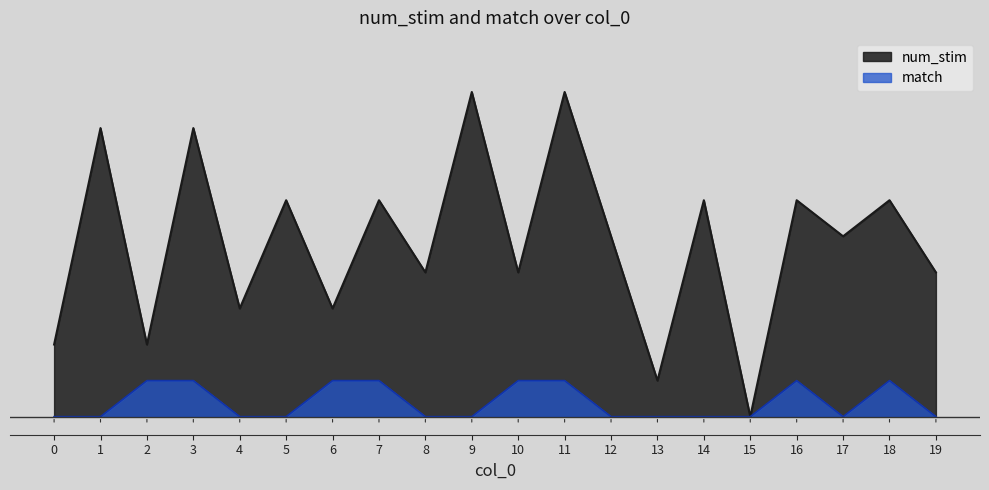

Rank the categories by num_stim value from highest to lowest.

9, 11, 1, 3, 5, 7, 14, 16, 18, 12, 17, 8, 10, 19, 4, 6, 0, 2, 13, 15